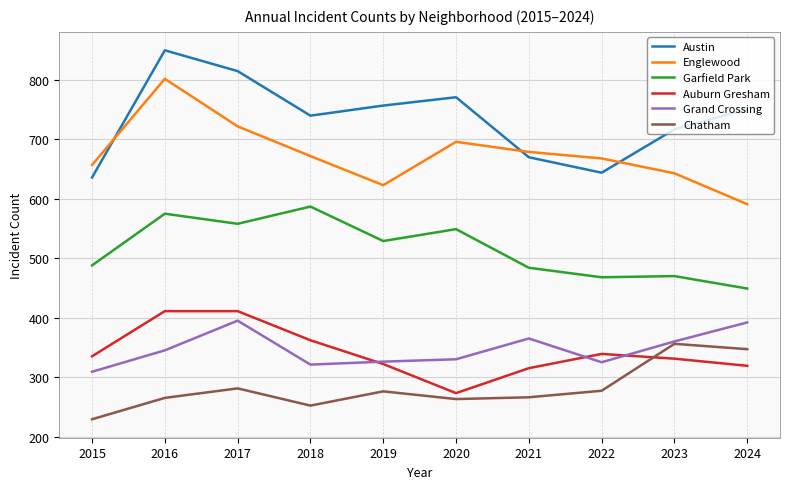

How many times do Austin and Englewood cross each other?

3